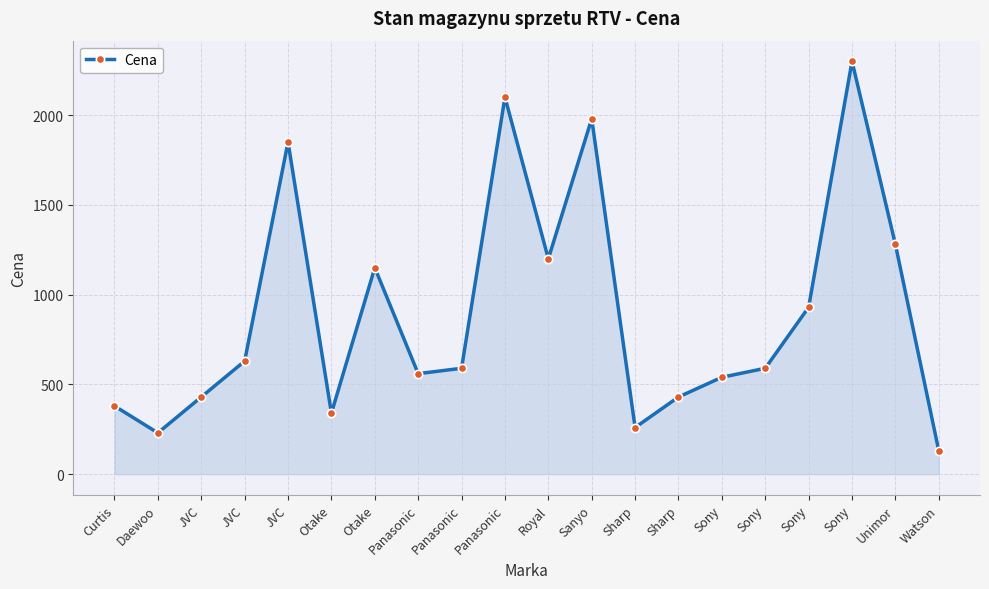

Does the chart have visible grid lines?

Yes